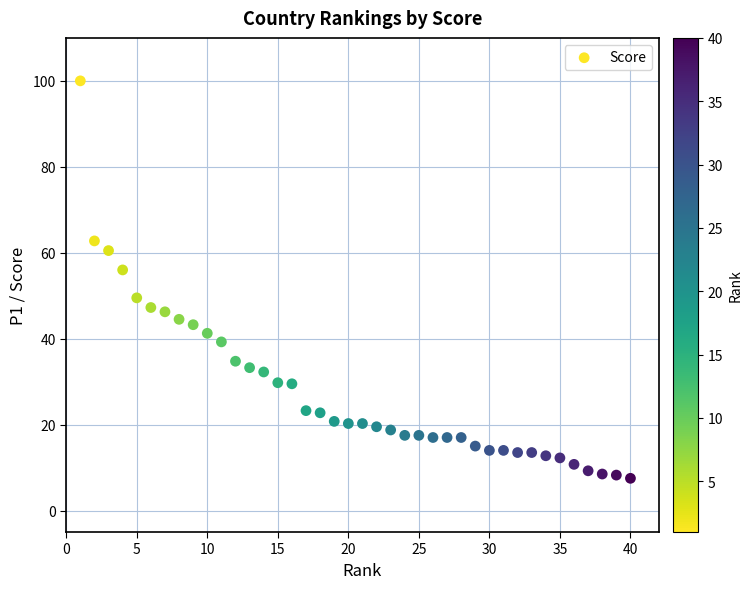

What is the range of X values (max minus min)?

39.0